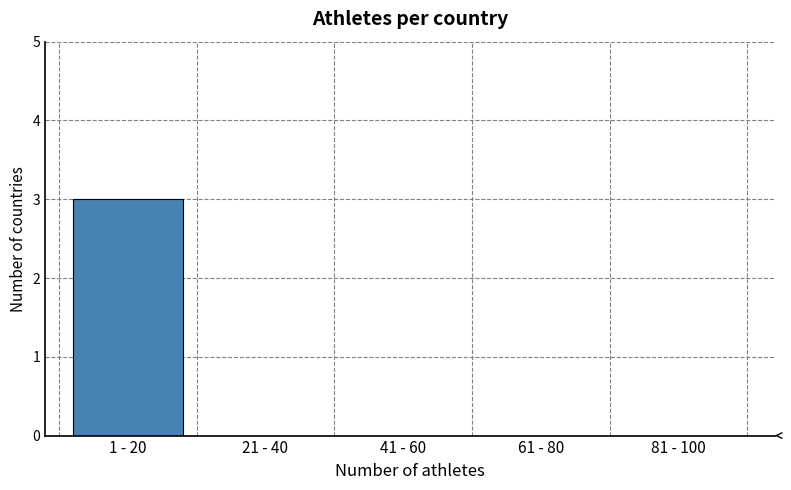

Reading left to right, list all the values displayed in this chart.

1 - 20=3	21 - 40=0	41 - 60=0	61 - 80=0	81 - 100=0